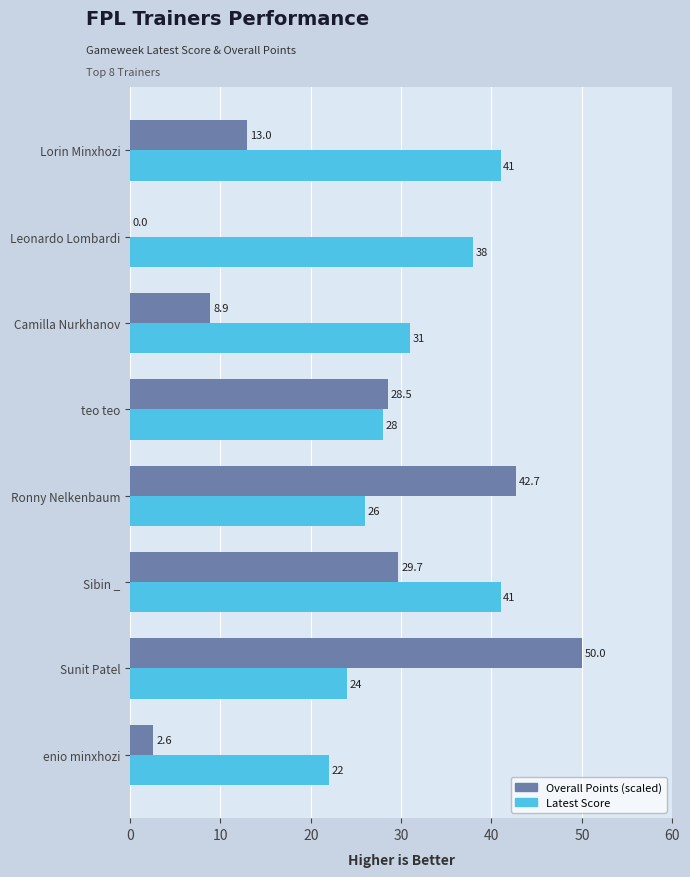

Is the value of Latest Score at Sunit Patel greater than the value of Overall Points (scaled) at Camilla Nurkhanov?

Yes